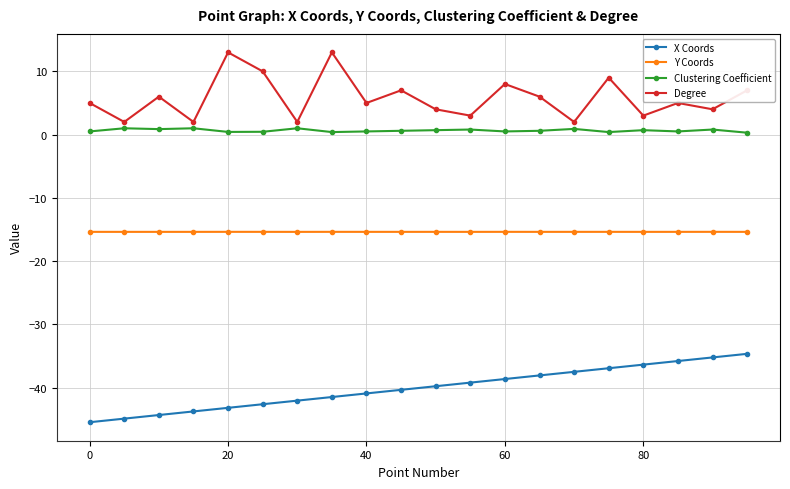

What is the sum of all Degree values?

116.0